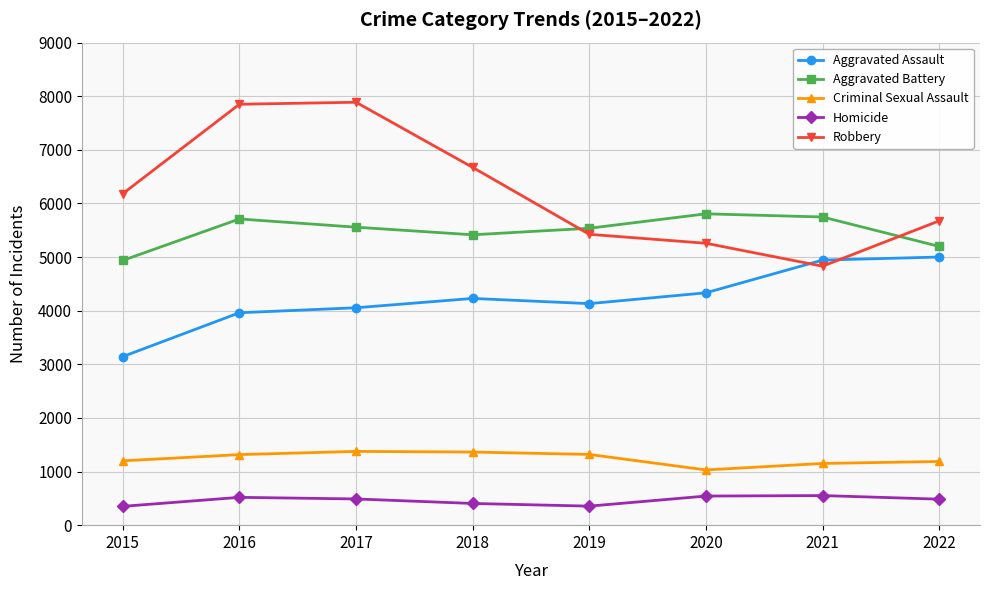

Read the Homicide value at 2018.

405